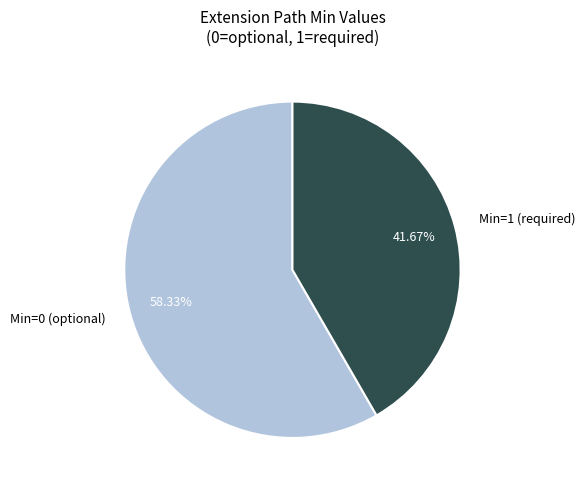

To the nearest percent, what is the average slice percentage?

50%